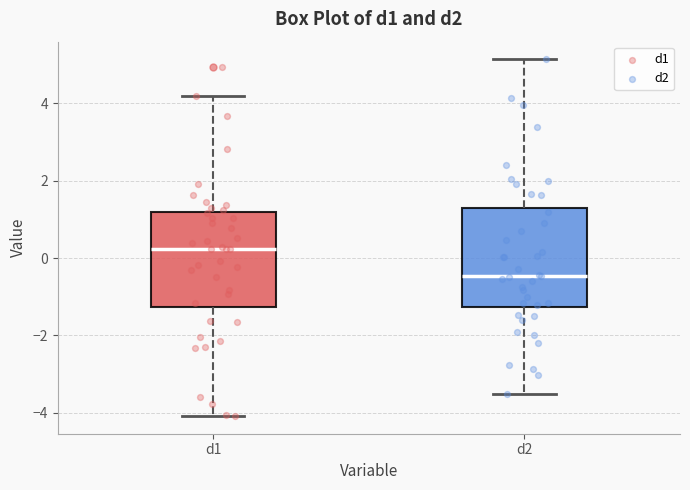

Reading left to right, transcribe this box plot: for each box, give where its median line is, the range the box spans, and where its two whiskers end, as read against the y-axis. The values are not printed on the chart, so give them approximately, as read against the axis.

d1: median 0.2, box -1.2 to 1.2, whiskers -4.0 to 4.2
d2: median -0.4, box -1.2 to 1.2, whiskers -3.6 to 5.2